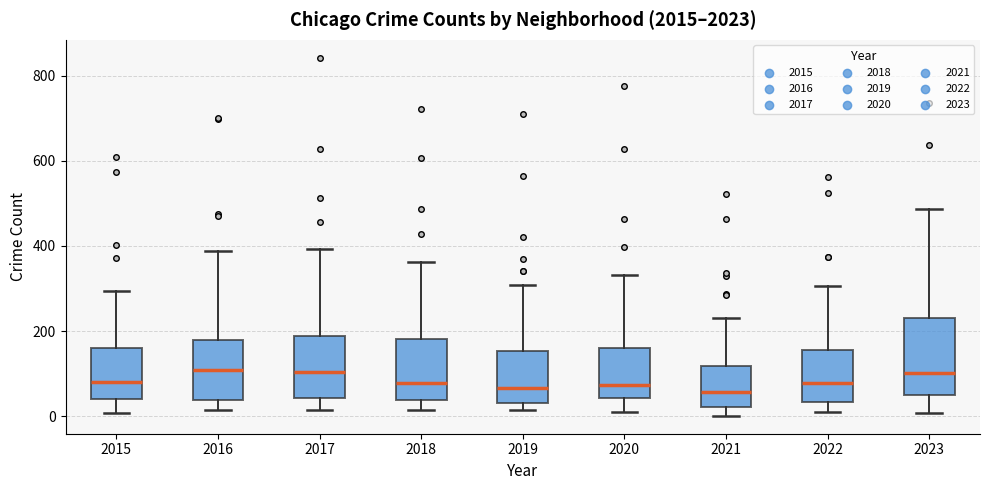

Which box is the tallest, from its lower edge to its upper edge?

2023